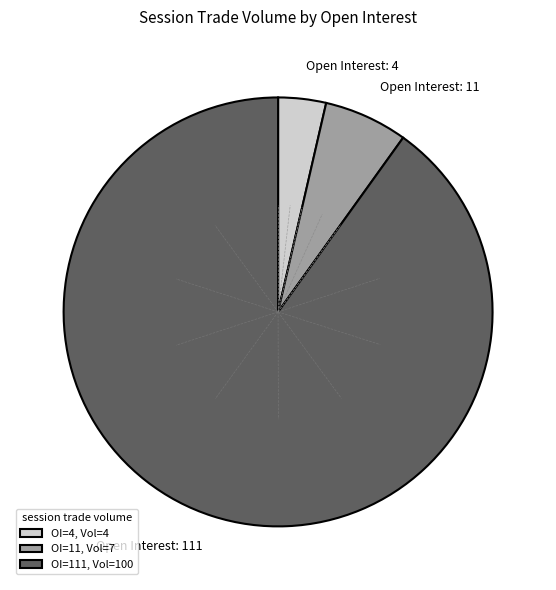

Is it true that Open Interest: 111 is 90% of the pie?

True